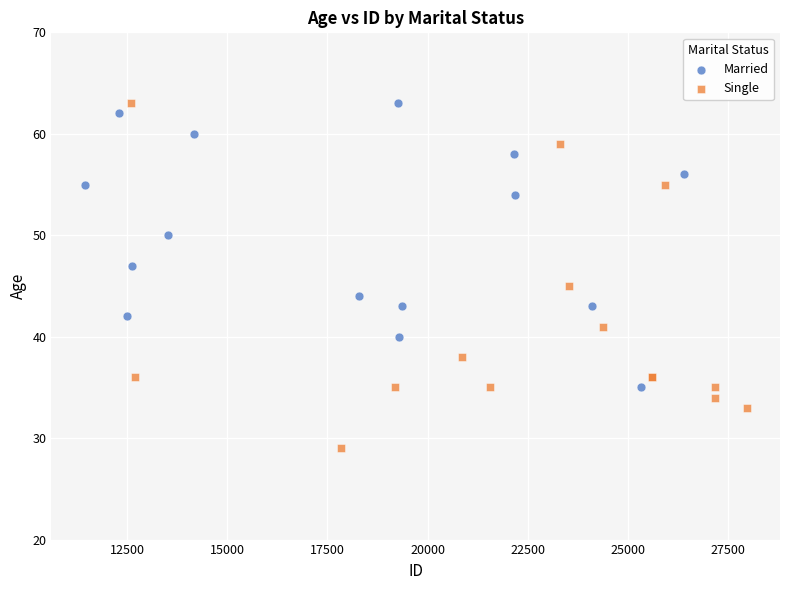

Which series has the largest Y range (max minus min)?

Single